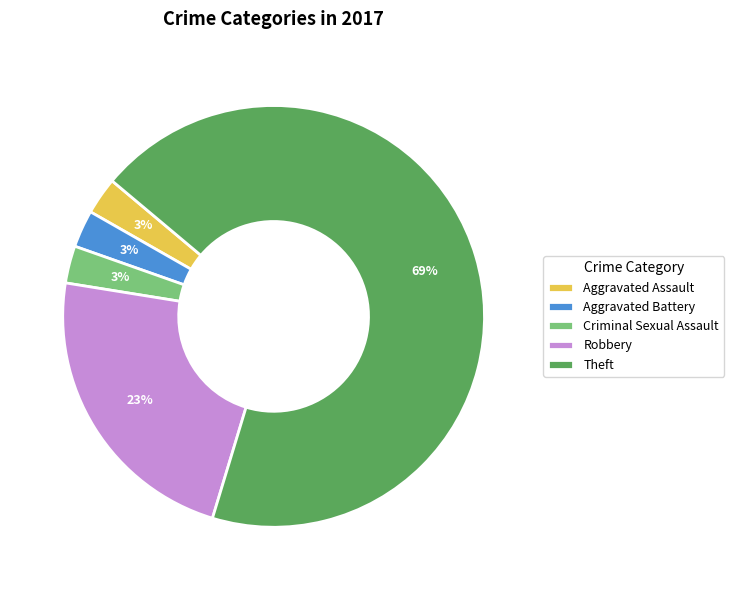

Do Criminal Sexual Assault and Theft together represent more than half of the pie?

Yes